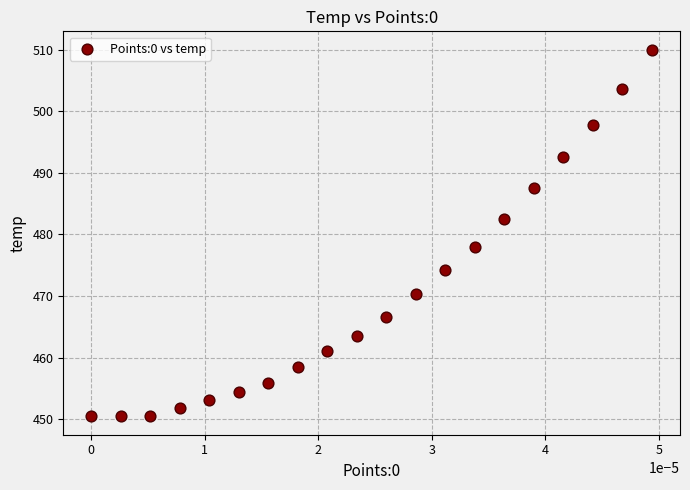

How many points are shown in the scatter plot?

20